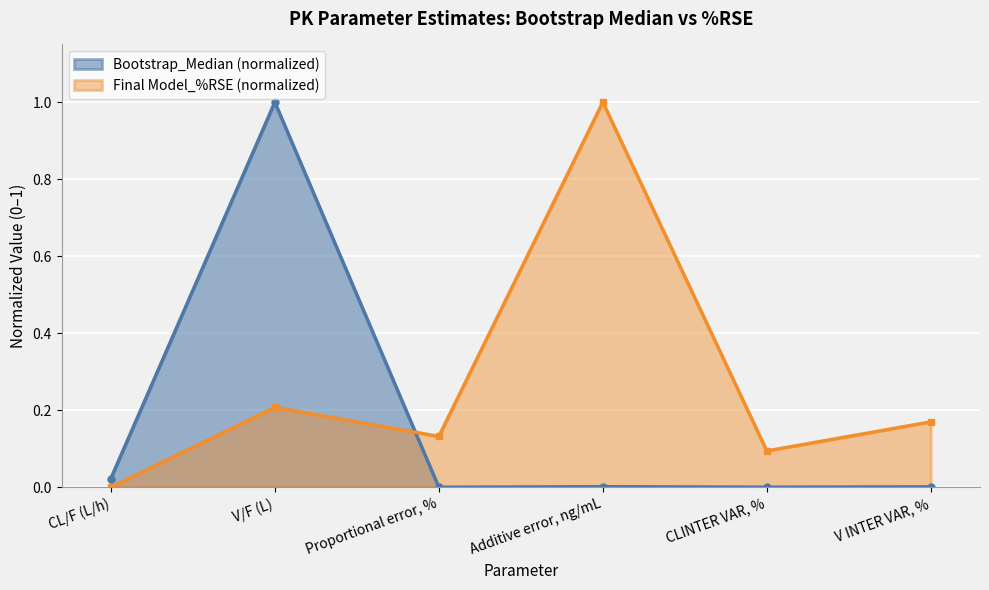

Which series changed the most between CLINTER VAR, % and V INTER VAR, %?

Final Model_%RSE (normalized)